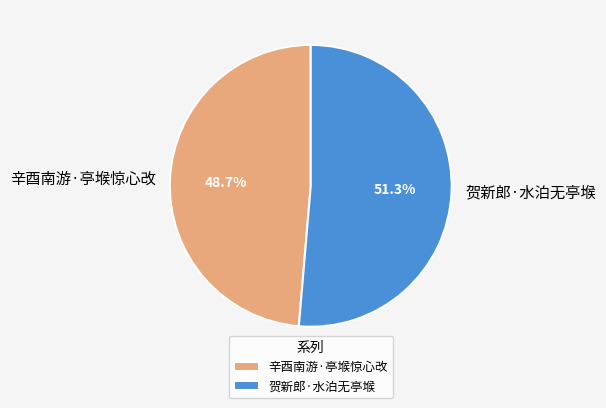

Which slice represents more than half of the pie?

贺新郎·水泊无亭堠